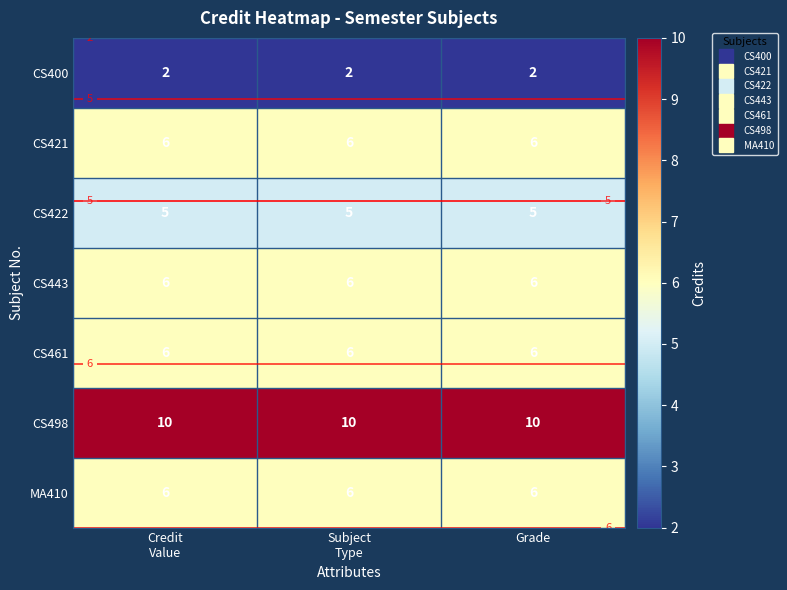

Between Grade and Subject
Type, which is larger?

Grade